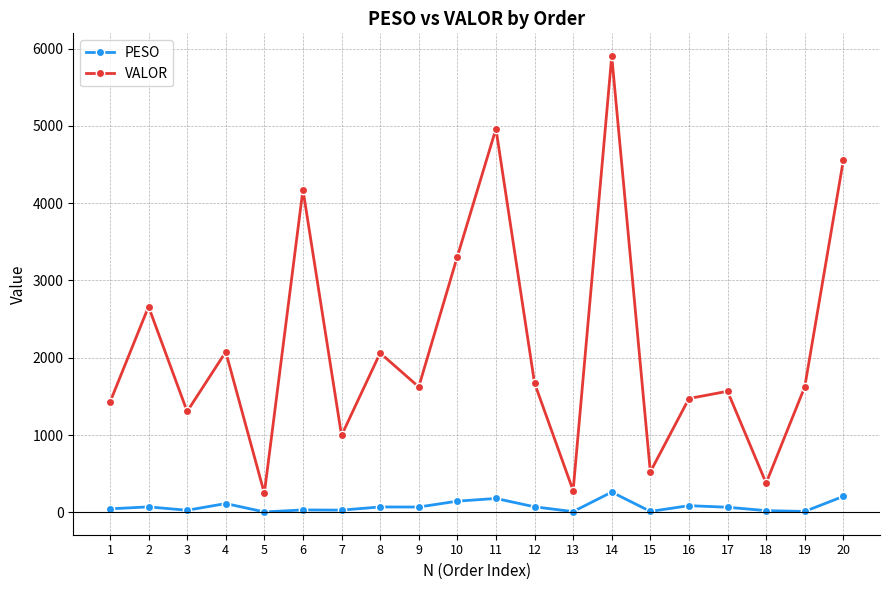

At how many categories does at least one series exceed 2214?

6